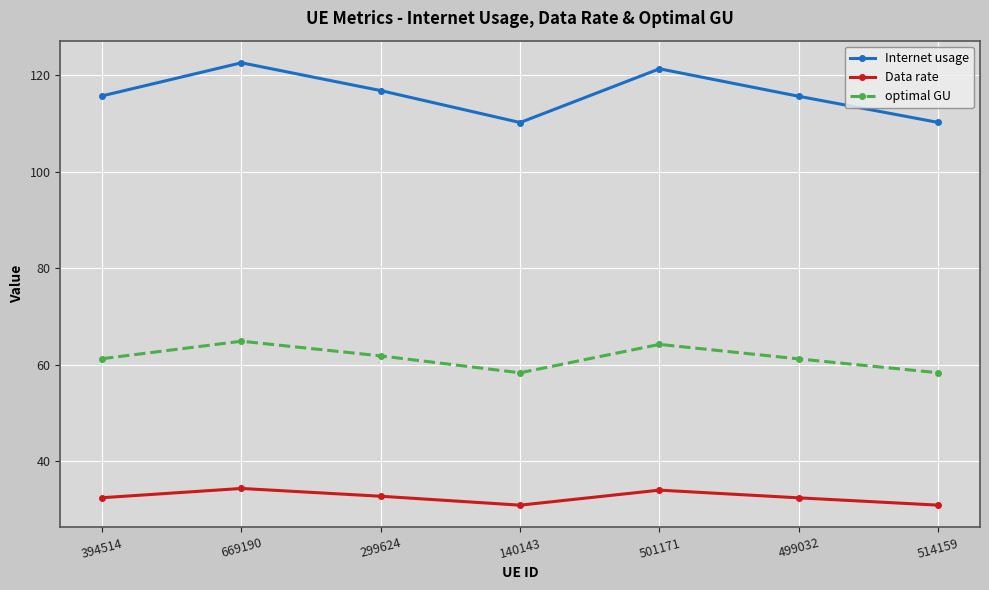

True or false: Data rate and Internet usage cross at least once.

False